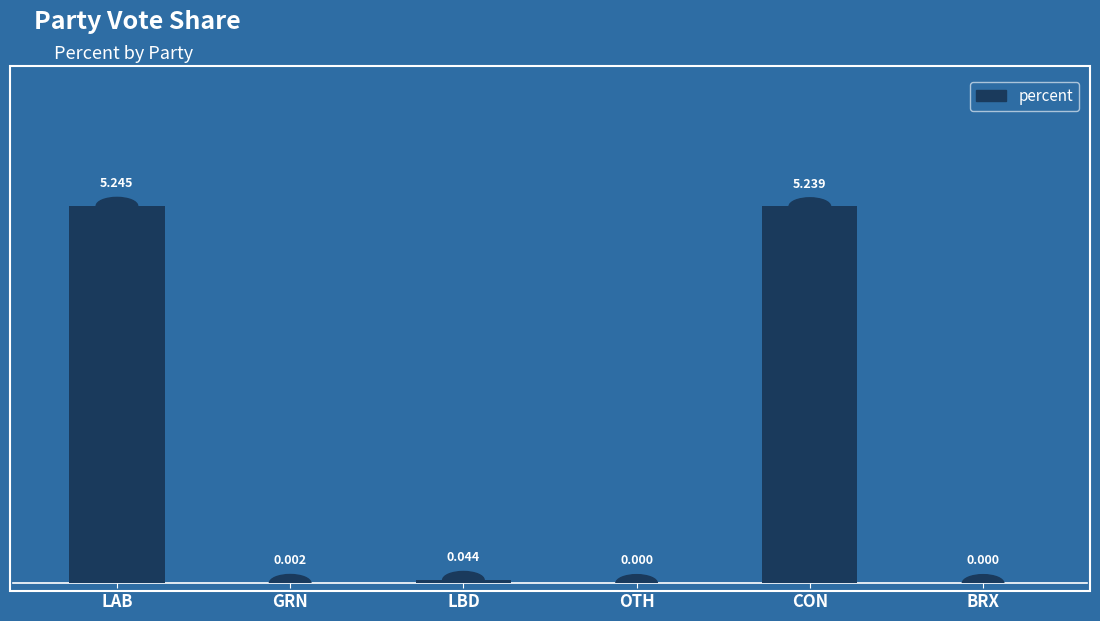

Which has a higher value, LBD or OTH?

LBD